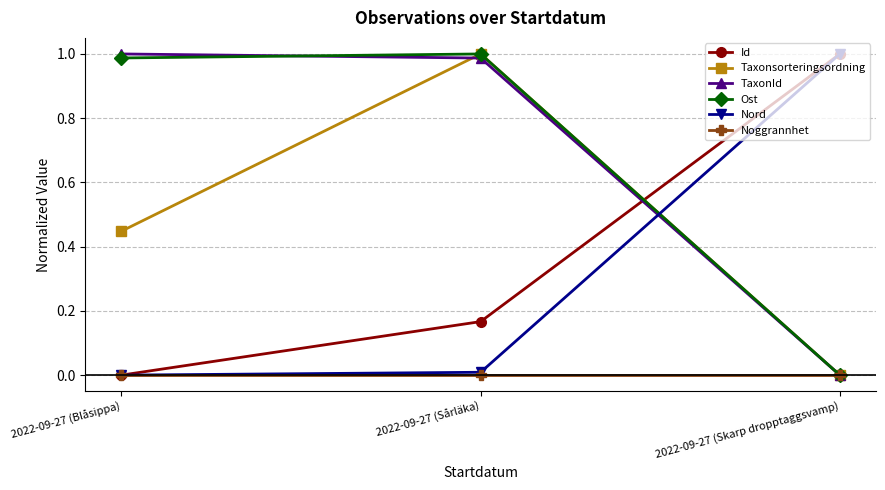

Does the chart have visible grid lines?

Yes